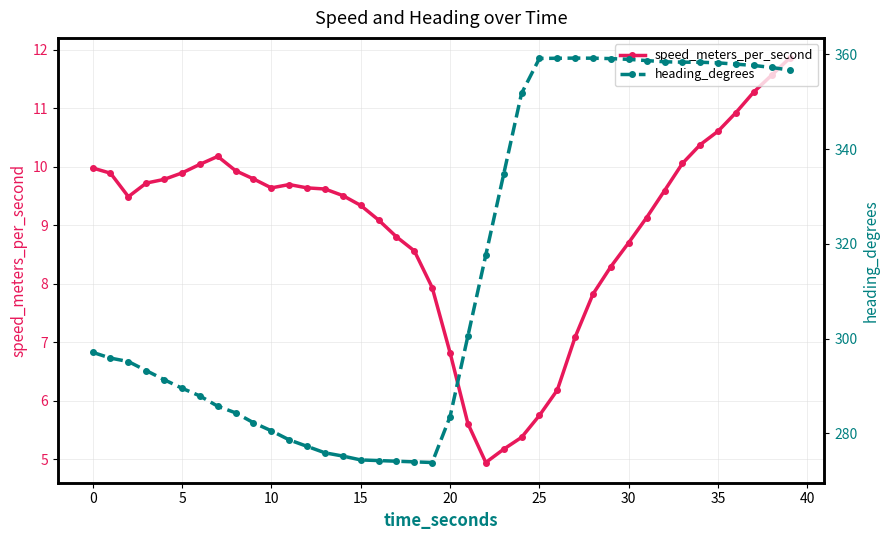

Which series has the widest spread of values?

heading_degrees